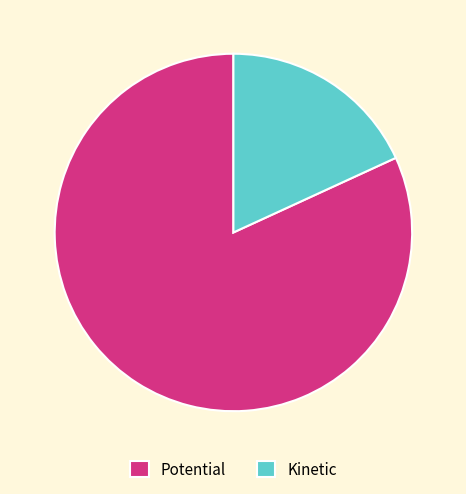

Which slice represents more than half of the pie?

Potential